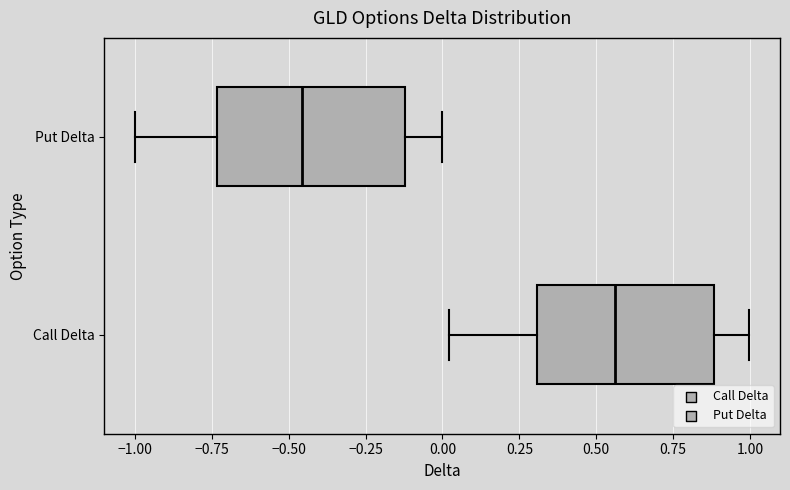

Where is the right edge of the box for Put Delta on the x-axis? The values are not printed on the chart, so give them approximately, as read against the axis.

-0.10